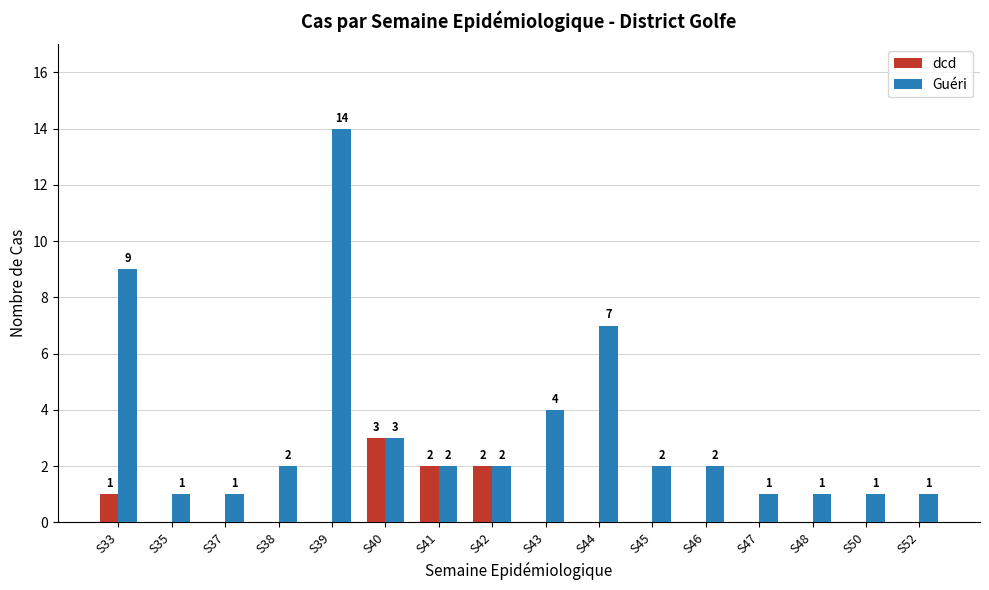

At which category is the sum across all series the highest?

S39